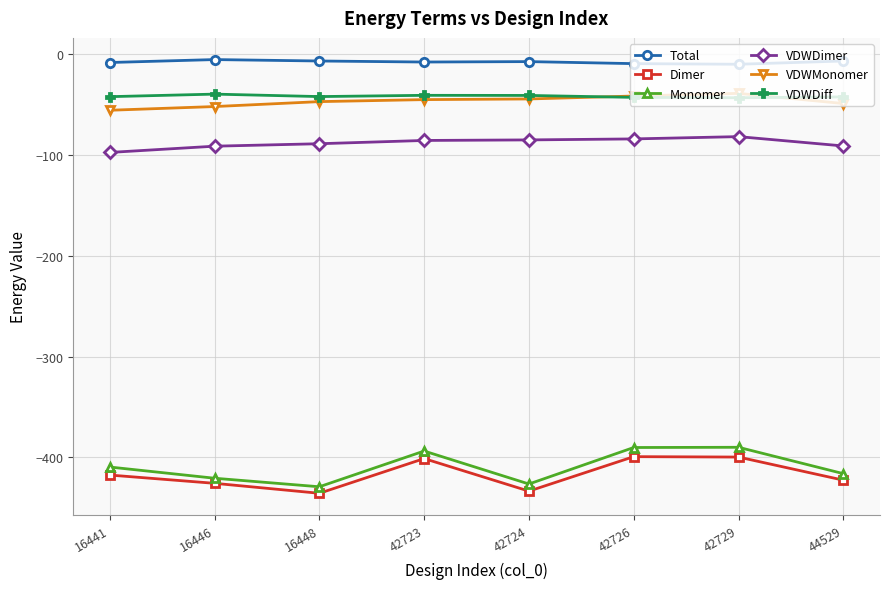

What is the difference between the highest and lowest values at 16441?

409.5